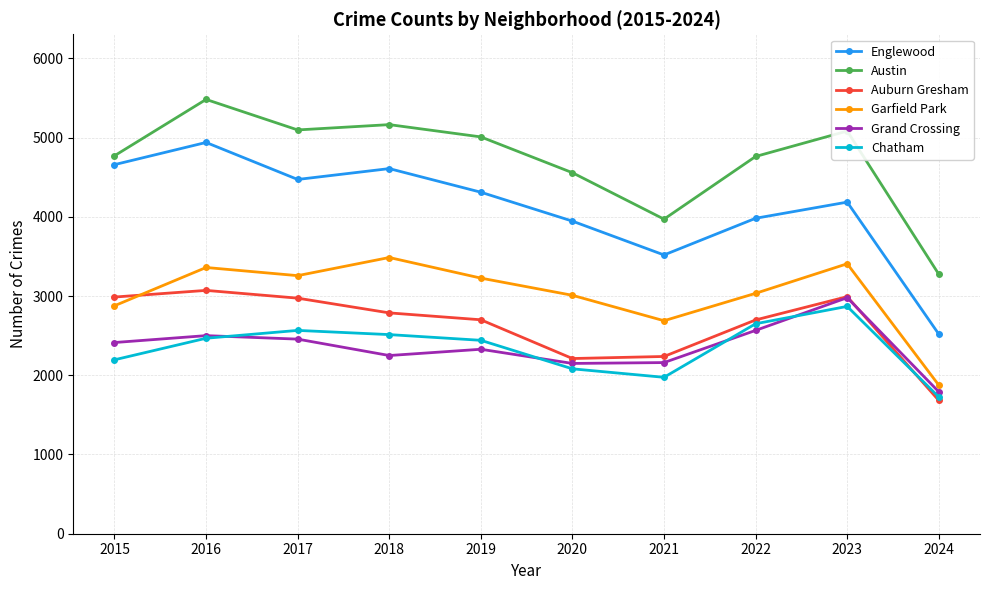

What is the total value across all series at 2018?

20806